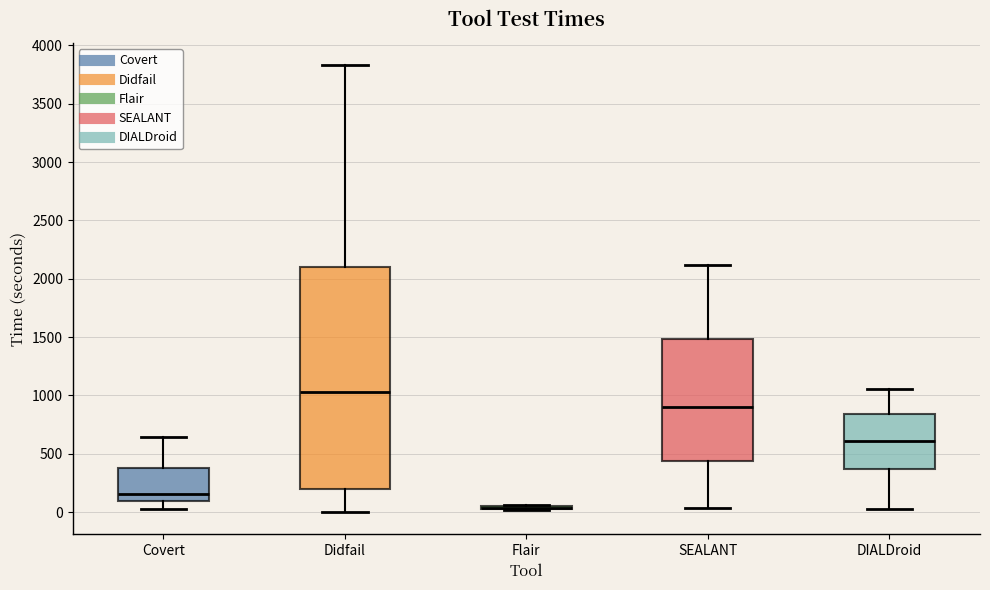

Reading left to right, transcribe this box plot: for each box, give where its median line is, the range the box spans, and where its two whiskers end, as read against the y-axis. The values are not printed on the chart, so give them approximately, as read against the axis.

Covert: median 150, box 100 to 350, whiskers 50 to 650
Didfail: median 1050, box 200 to 2100, whiskers 0 to 3850
Flair: box collapsed to a line at 50, whiskers 0 to 50
SEALANT: median 900, box 450 to 1500, whiskers 50 to 2100
DIALDroid: median 600, box 350 to 850, whiskers 50 to 1050